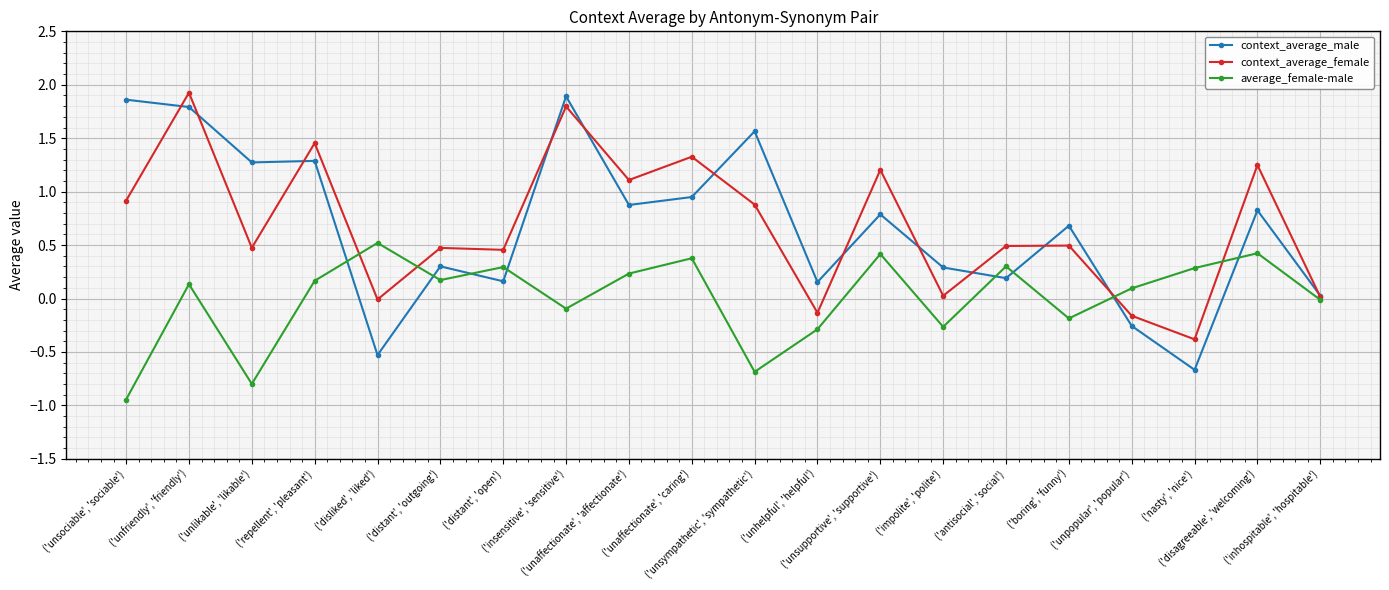

At which category does the chart reach its peak across all series?

('unfriendly', 'friendly')